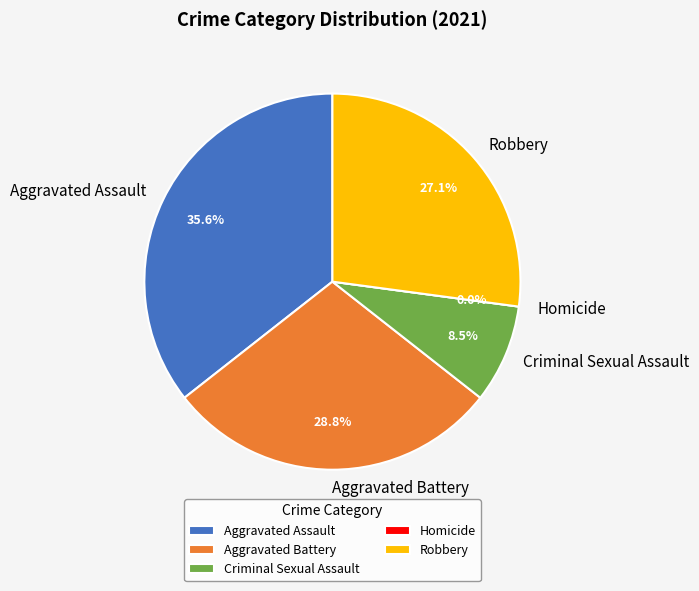

How many segments does this pie chart have?

5